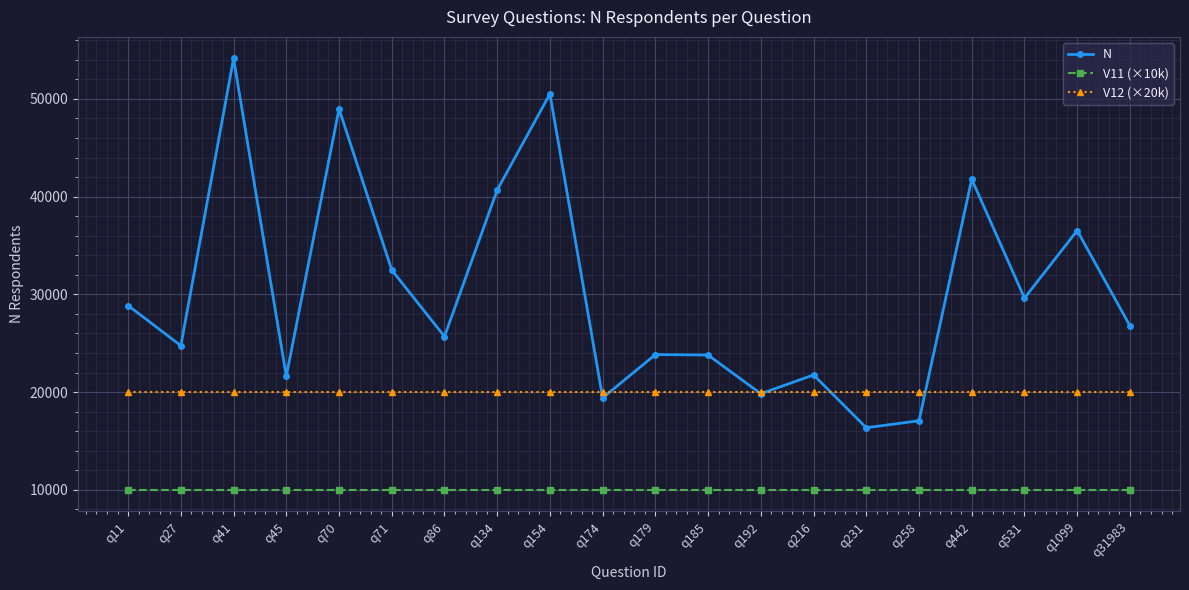

At which label is N closest to 35247?

q1099